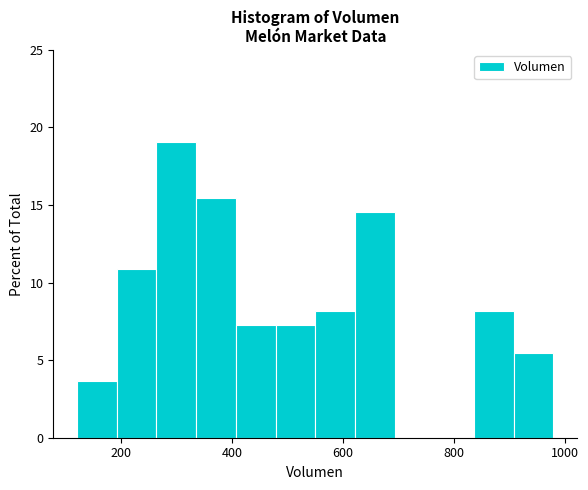

Read against the x-axis, roughly where is the centre of the tallest bar?

300